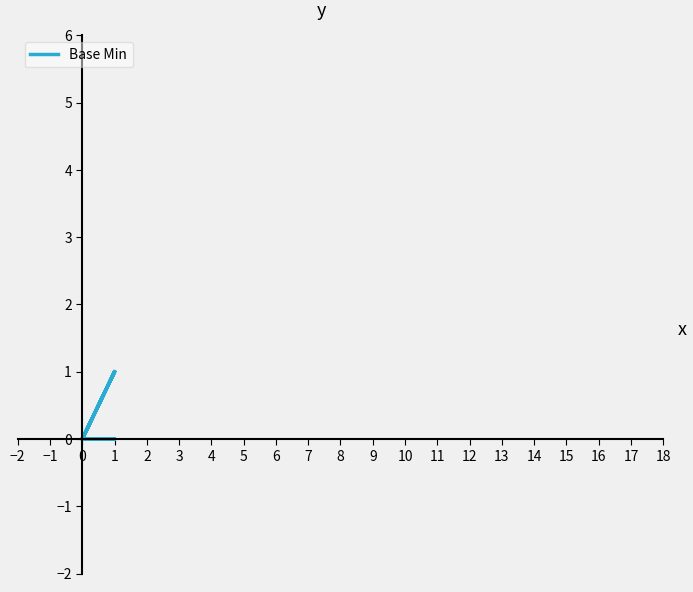

Count the number of data series in this chart.

1